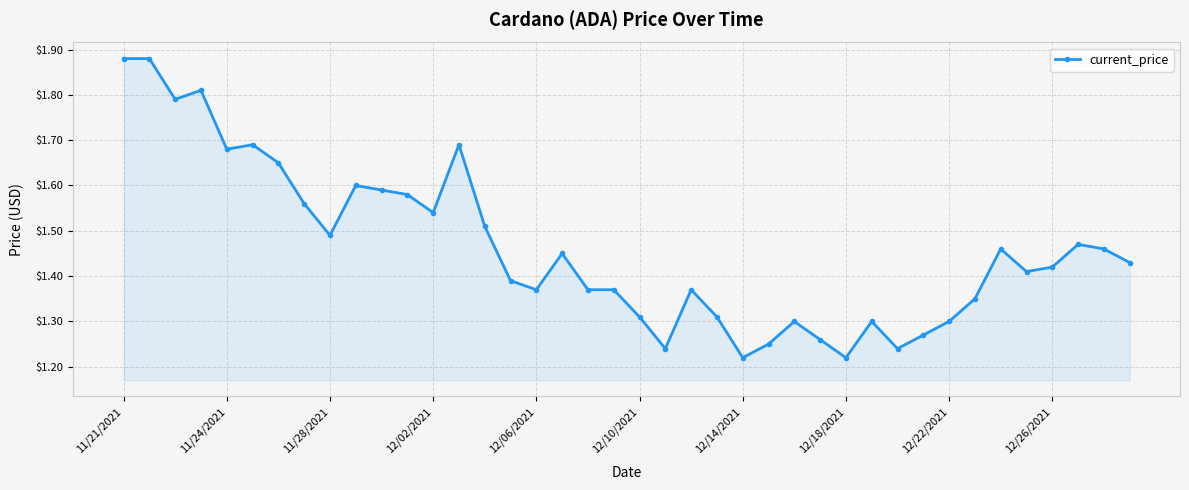

What is the difference between the second highest and minimum values?

0.7